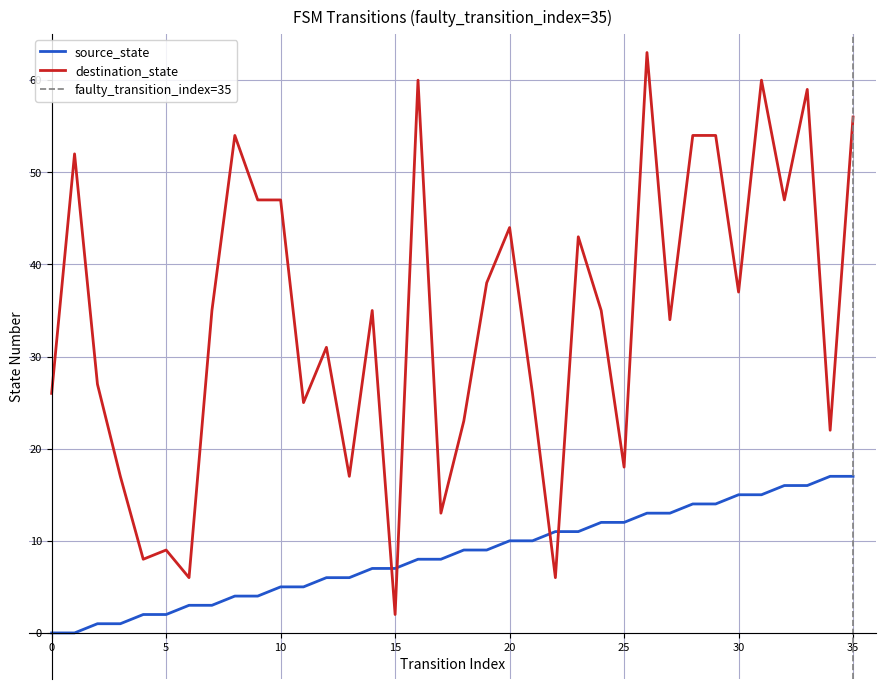

At how many categories does at least one series exceed 51?

9